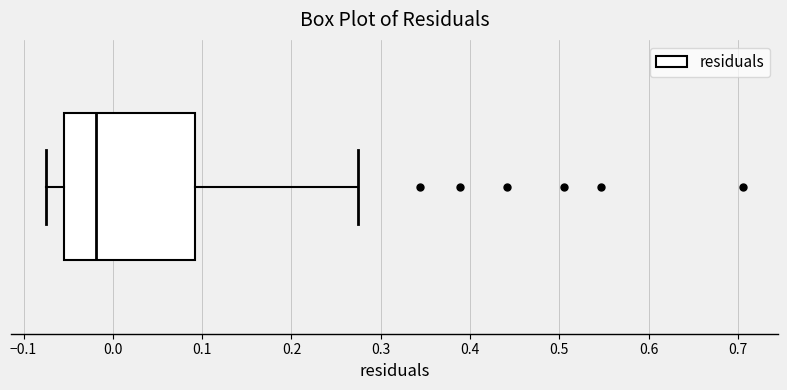

Read this box plot against the x-axis: the position of the median line, the range covered by the box, and the ends of both whiskers. The values are not printed on the chart, so give them approximately, as read against the axis.

median -0.02, box -0.05 to 0.09, whiskers -0.07 to 0.27